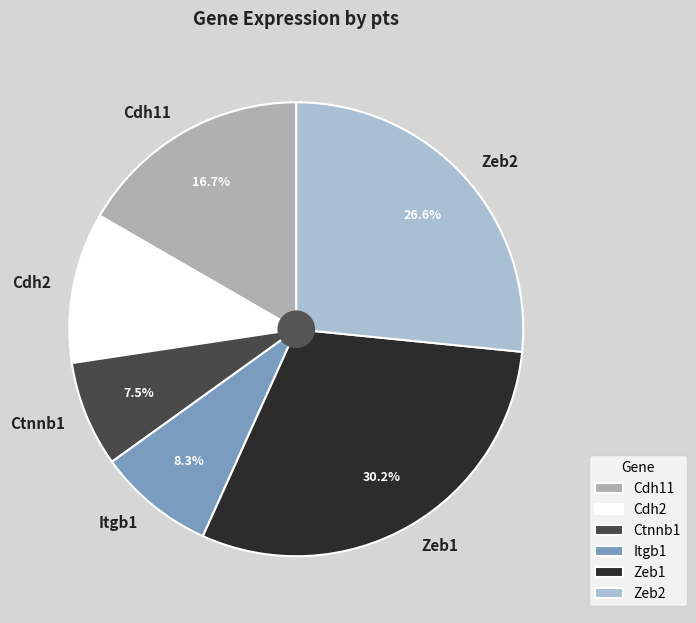

To the nearest percent, what portion does Cdh11 represent?

17%